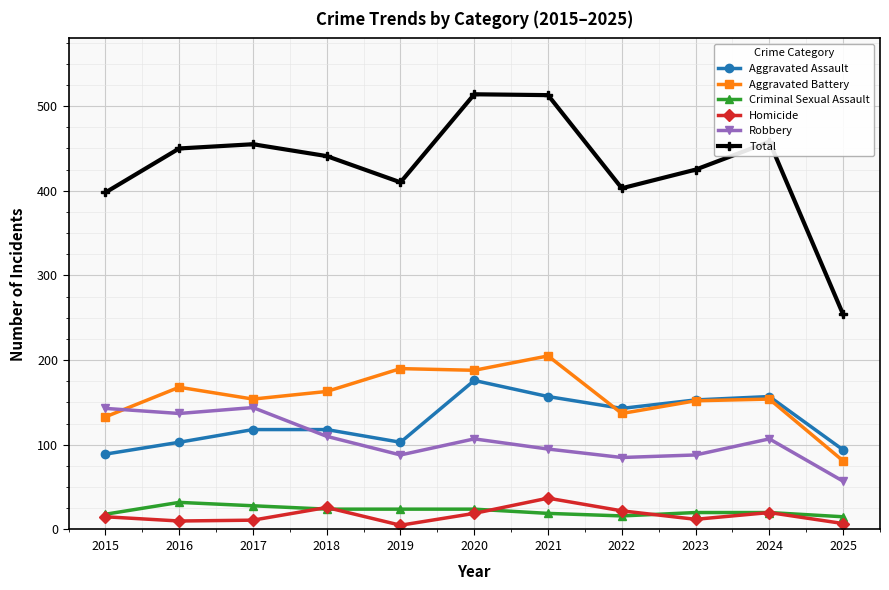

The value of Aggravated Battery at 2025 is 81. True or false?

True